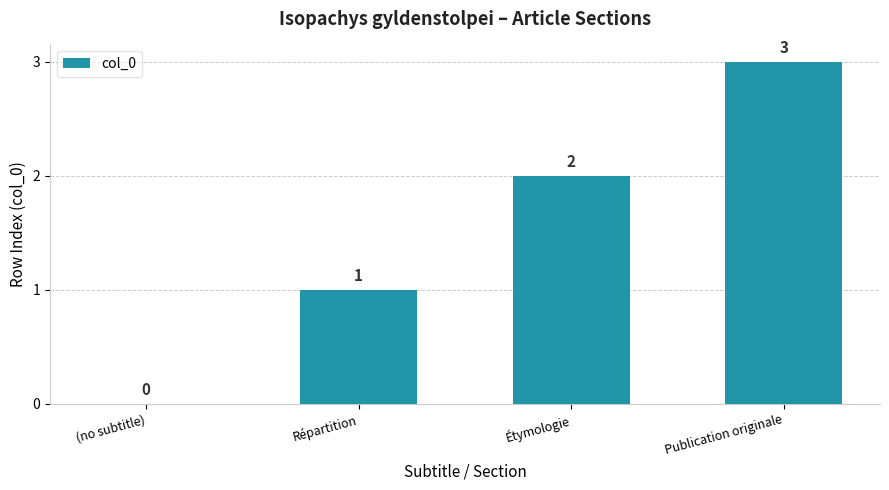

Between Répartition and Étymologie, which is larger?

Étymologie